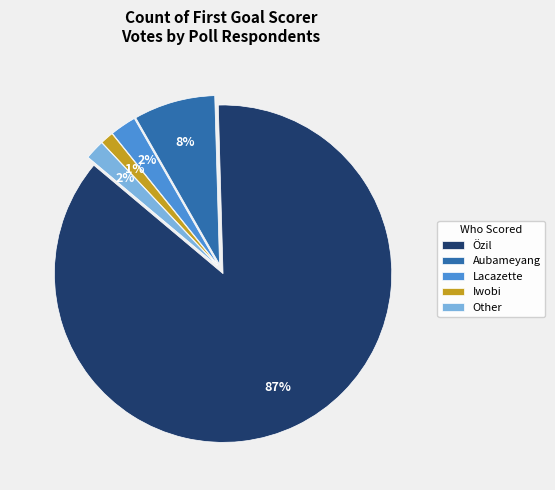

True or false: Iwobi accounts for 1% of the total.

True